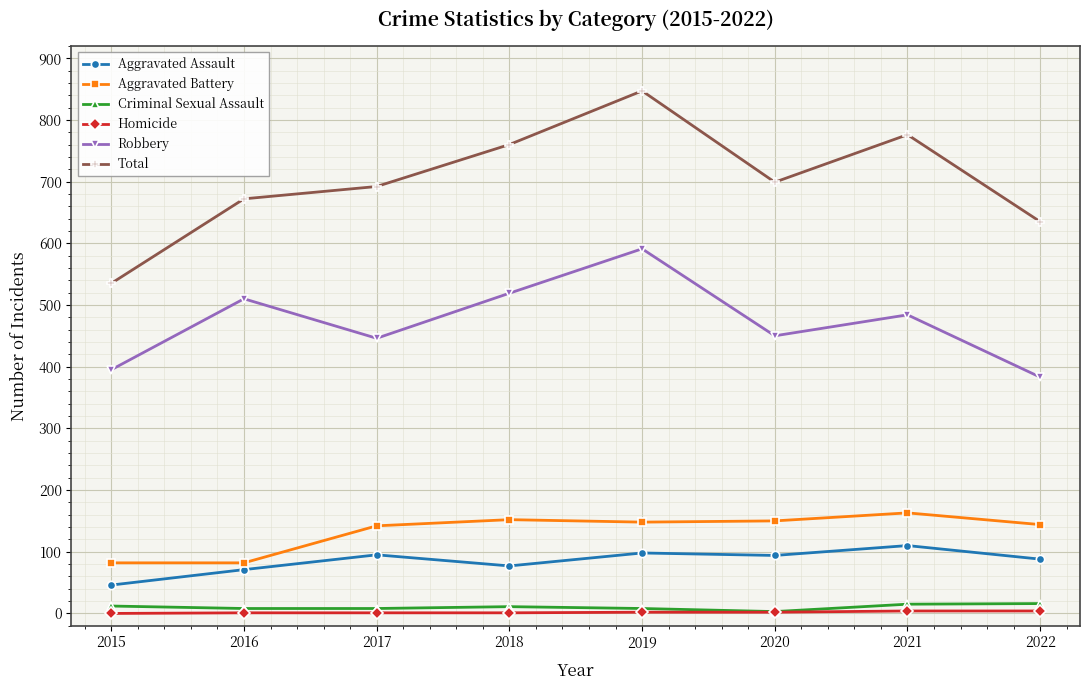

How many values in the Aggravated Battery series are below 148?

4